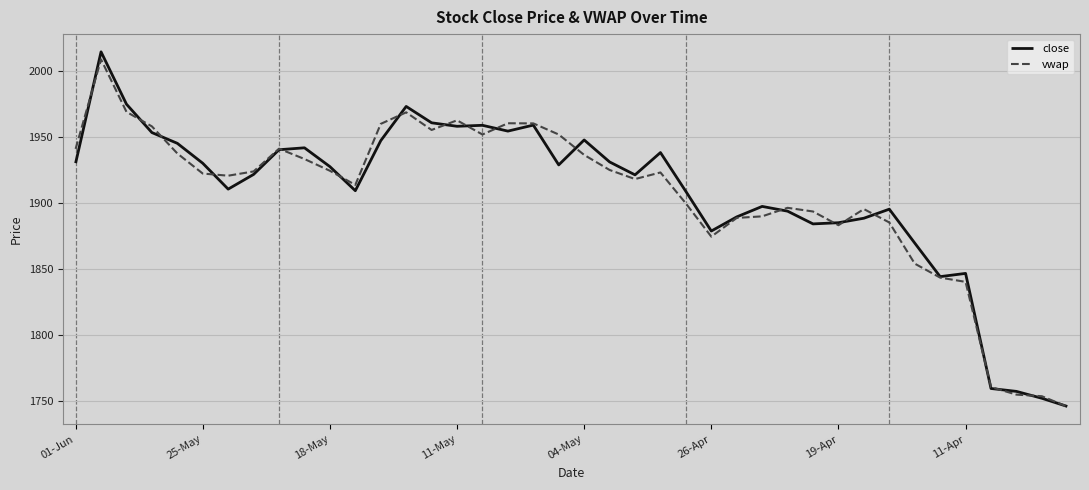

Which series has the widest spread of values?

close